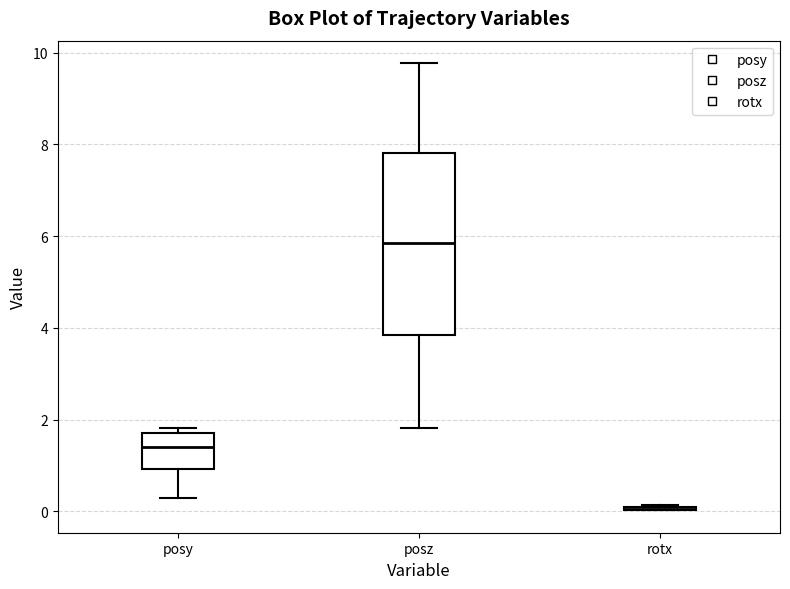

Reading left to right, read every box against the y-axis: the position of its median line, the range the box covers, and the ends of its whiskers. The values are not printed on the chart, so give them approximately, as read against the axis.

posy: median 1.4, box 1.0 to 1.6, whiskers 0.2 to 1.8
posz: median 5.8, box 3.8 to 7.8, whiskers 1.8 to 9.8
rotx: box collapsed to a line at 0.0, whiskers 0.0 to 0.2